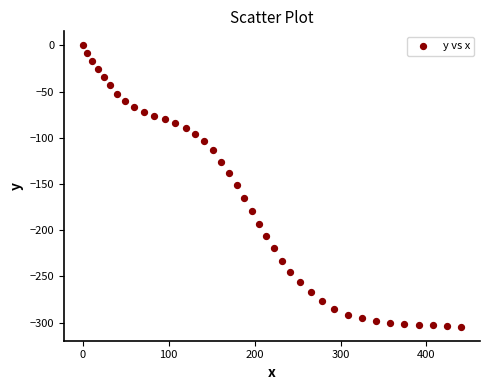

What is the range of Y values (max minus min)?

304.5